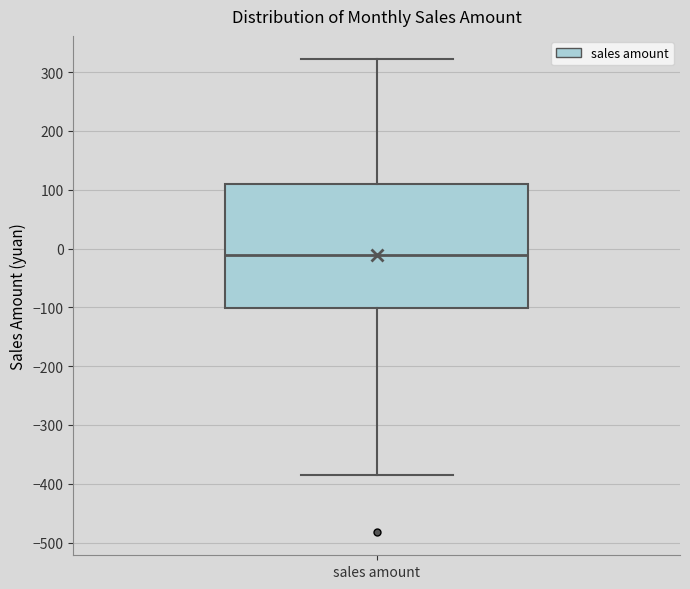

Transcribe this box plot: give where the median line is, the range the box spans, and where the two whiskers end, as read against the y-axis. The values are not printed on the chart, so give them approximately, as read against the axis.

median -10, box -100 to 110, whiskers -390 to 320